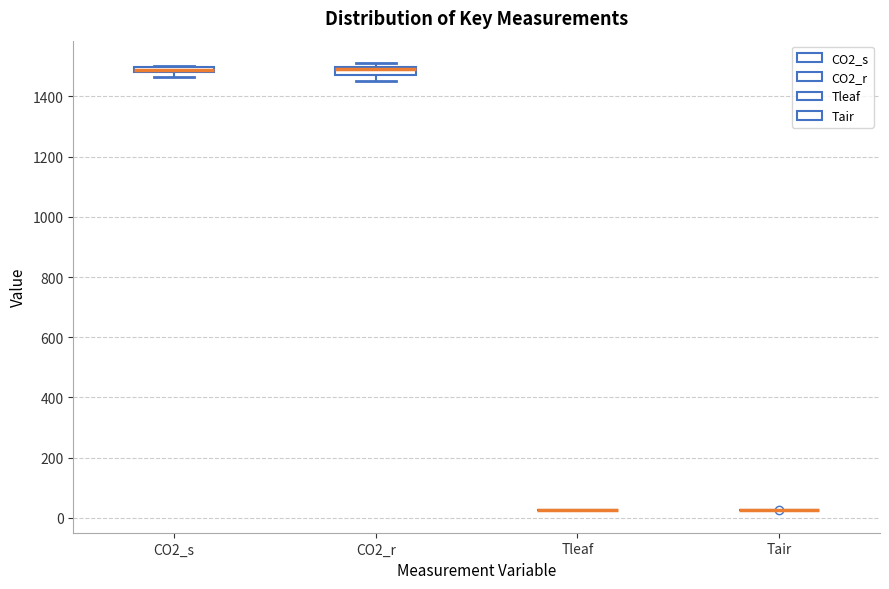

Where is the upper edge of the box for CO2_s on the y-axis? The values are not printed on the chart, so give them approximately, as read against the axis.

1500